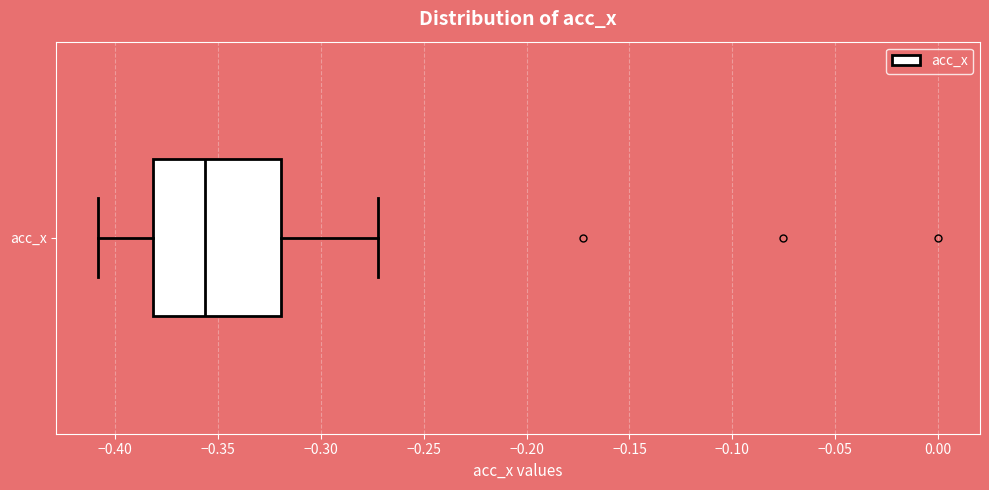

Where does the left whisker of the box for acc_x end on the x-axis? The values are not printed on the chart, so give them approximately, as read against the axis.

-0.410